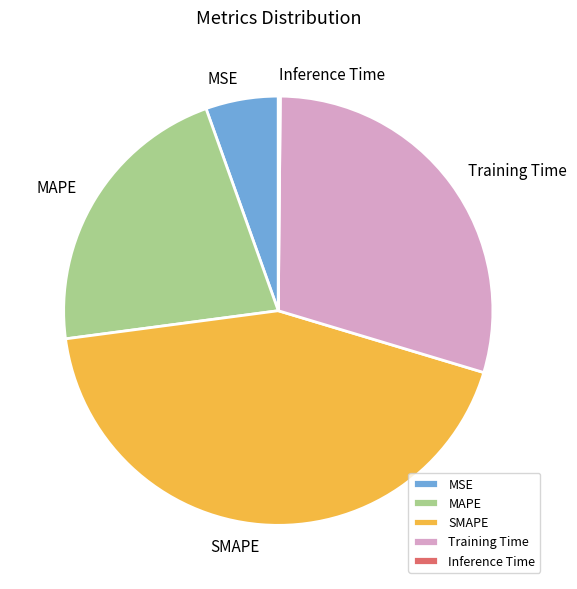

Is it true that SMAPE is 43% of the pie?

True